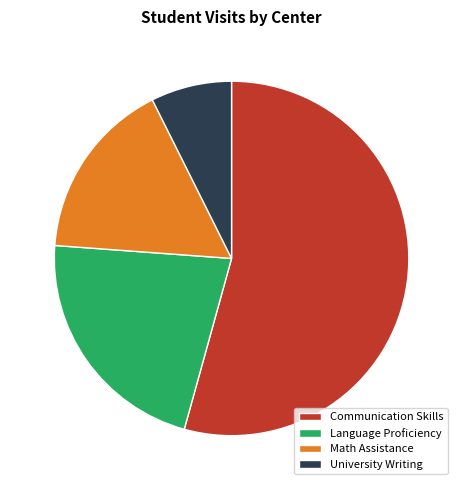

Is the sum of University Writing and Math Assistance greater than half?

No